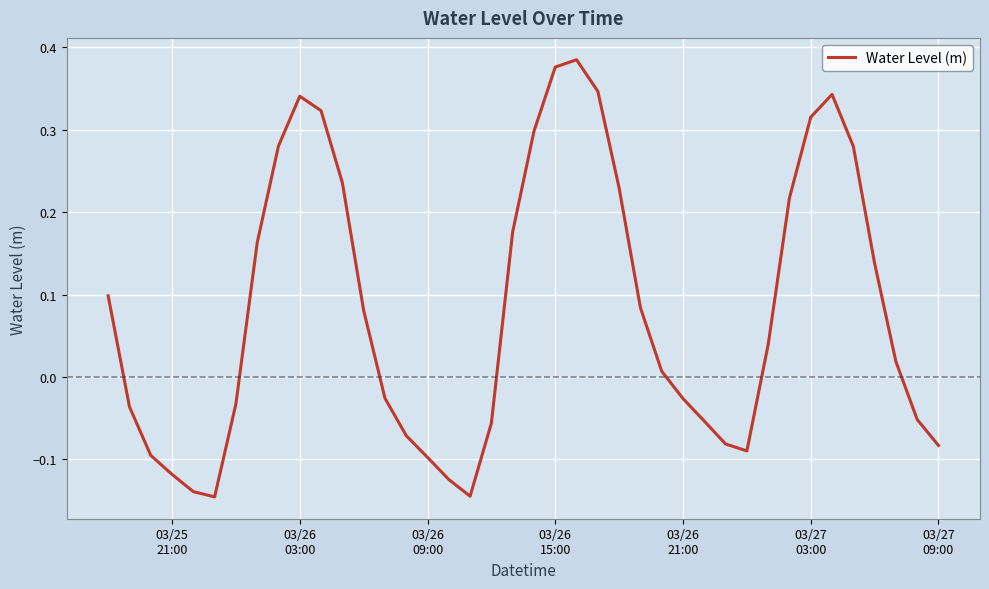

What is the difference between the maximum and minimum values?

0.5